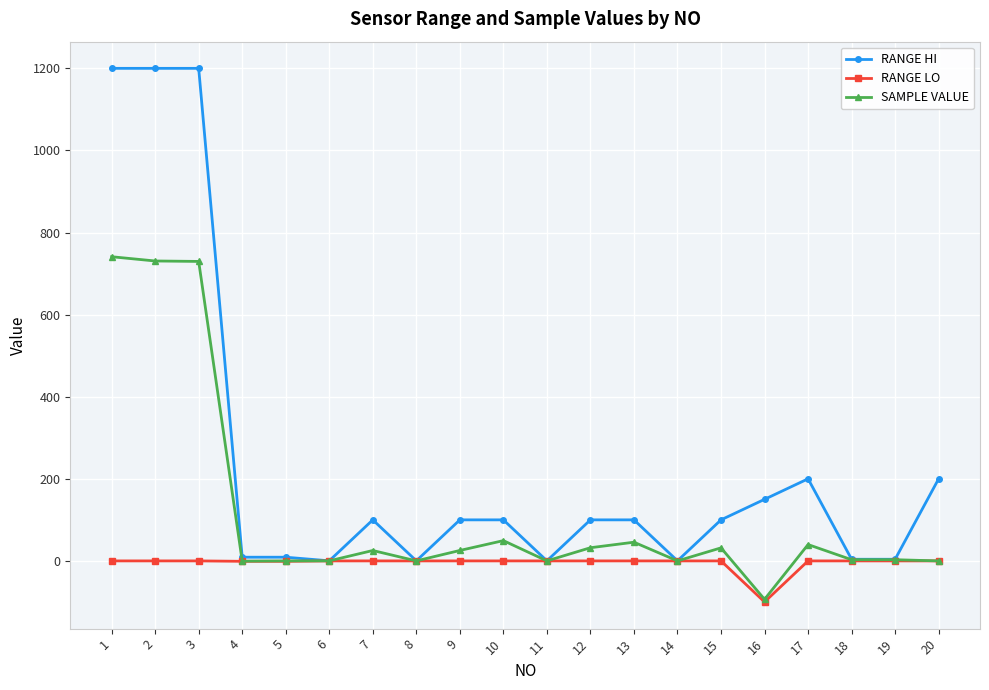

List the series in order of their overall mean, lowest first.

RANGE LO, SAMPLE VALUE, RANGE HI